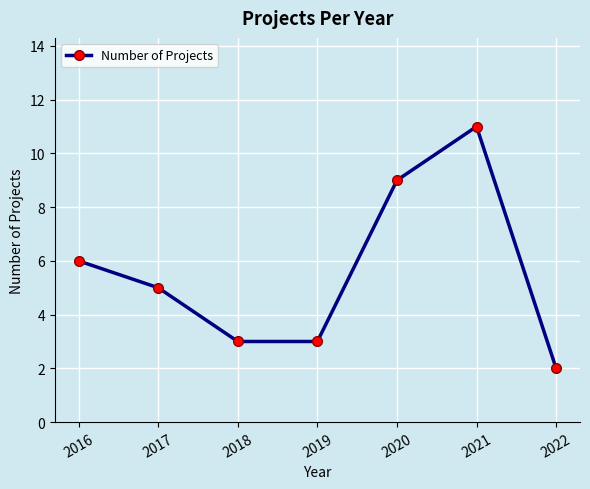

What is the sum of all values?

39